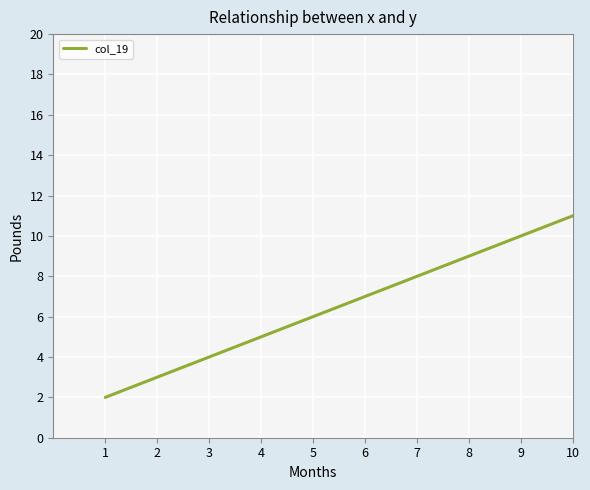

The chart shows a value of 3 at 3. True or false?

False